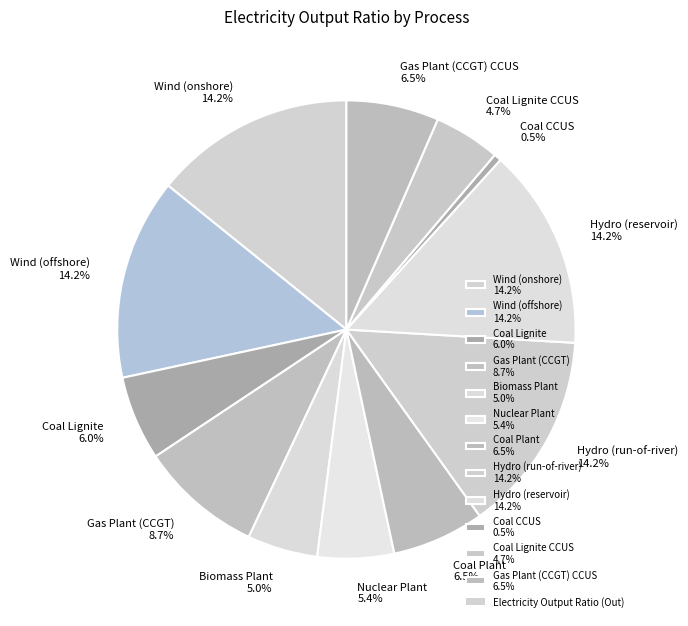

Does Coal Lignite 6.0% represent more than half of the total?

No